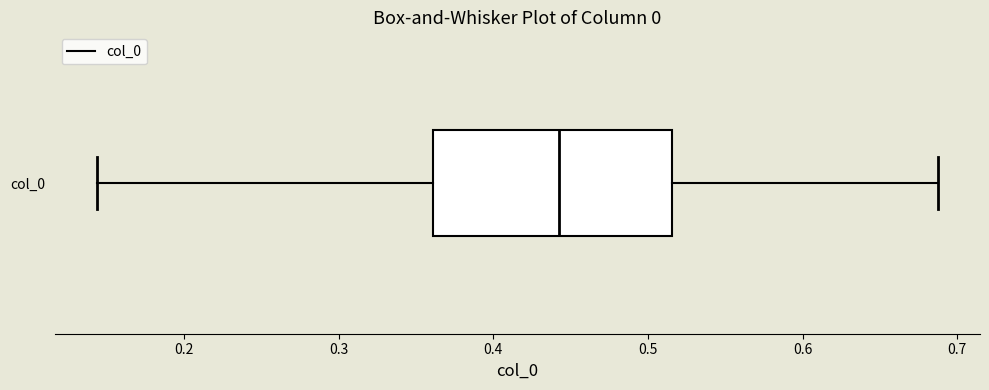

Transcribe this box plot: give where the median line is, the range the box spans, and where the two whiskers end, as read against the x-axis. The values are not printed on the chart, so give them approximately, as read against the axis.

median 0.44, box 0.36 to 0.52, whiskers 0.14 to 0.69